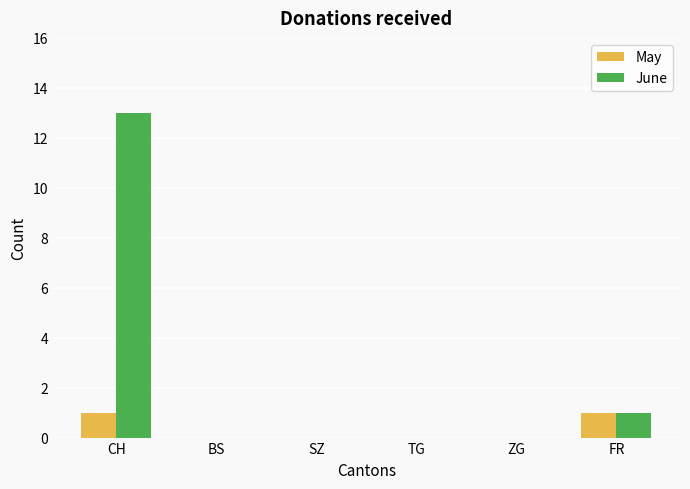

Which series has the largest total across all categories?

June